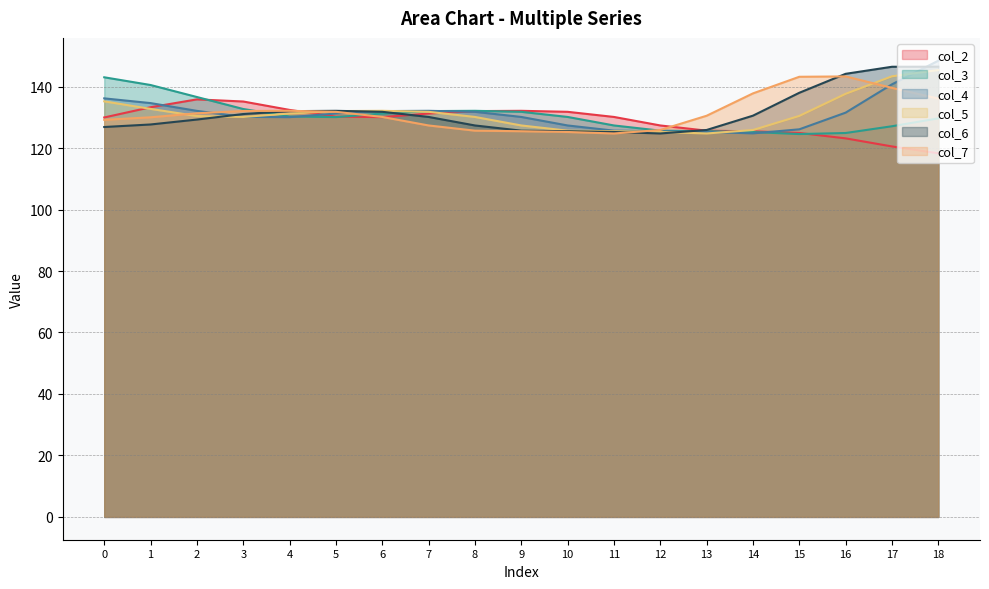

True or false: col_3 has a value of 129.7 at 18.

True